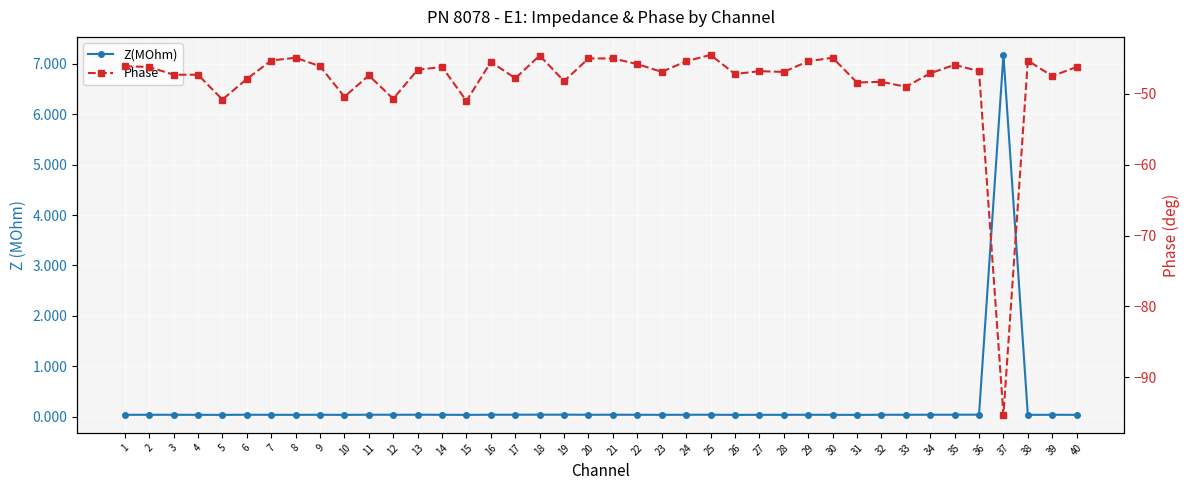

Which series has the largest total across all categories?

Z(MOhm)